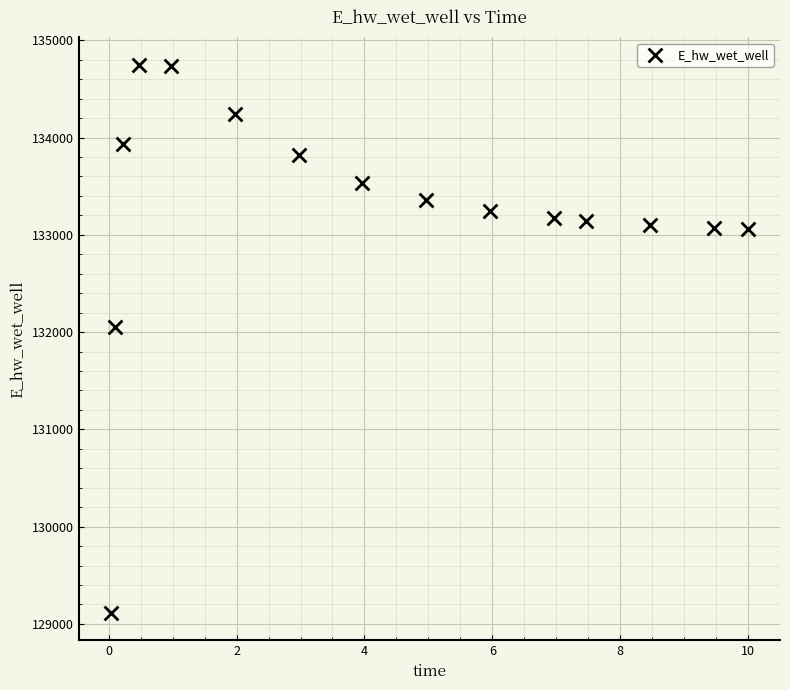

What Y value in the scatter plot is closest to 131931?

132053.7